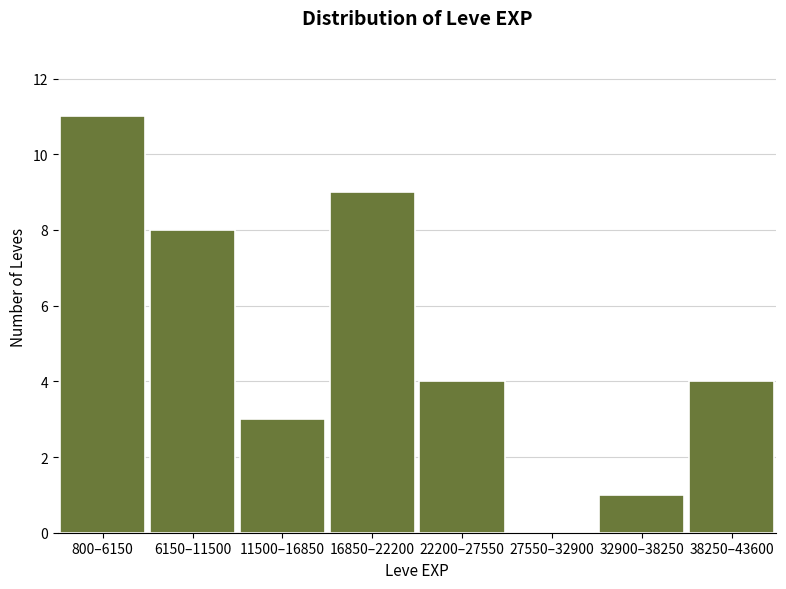

Reading right to left, what are all the values shown in this chart?

38250–43600=4	32900–38250=1	27550–32900=0	22200–27550=4	16850–22200=9	11500–16850=3	6150–11500=8	800–6150=11